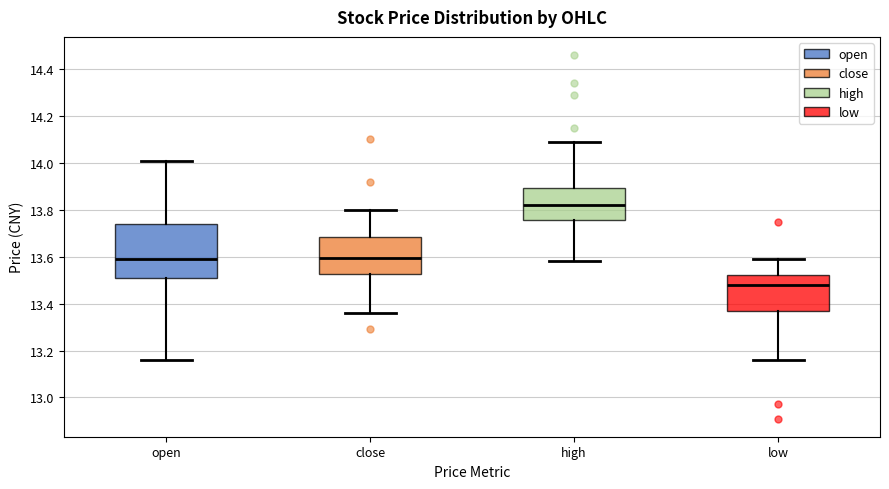

Reading left to right, transcribe this box plot: for each box, give where its median line is, the range the box spans, and where its two whiskers end, as read against the y-axis. The values are not printed on the chart, so give them approximately, as read against the axis.

open: median 13.60, box 13.50 to 13.74, whiskers 13.16 to 14.02
close: median 13.60, box 13.52 to 13.68, whiskers 13.36 to 13.80
high: median 13.82, box 13.76 to 13.90, whiskers 13.58 to 14.10
low: median 13.48, box 13.38 to 13.52, whiskers 13.16 to 13.60